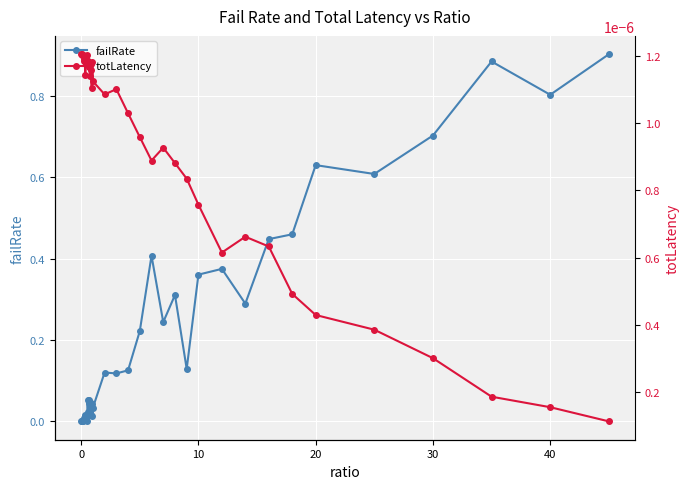

True or false: failRate has more than 0 interior local peaks.

True